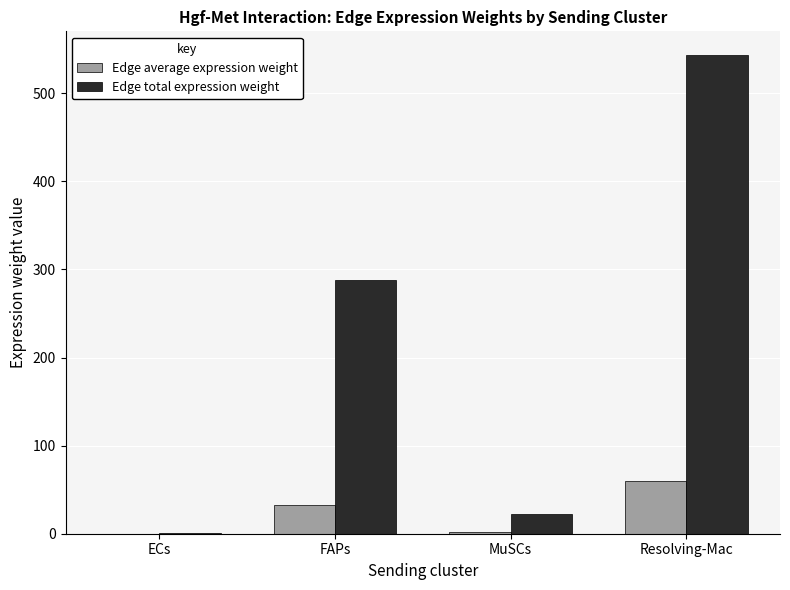

What is the approximate value of Edge total expression weight at ECs?

1.2